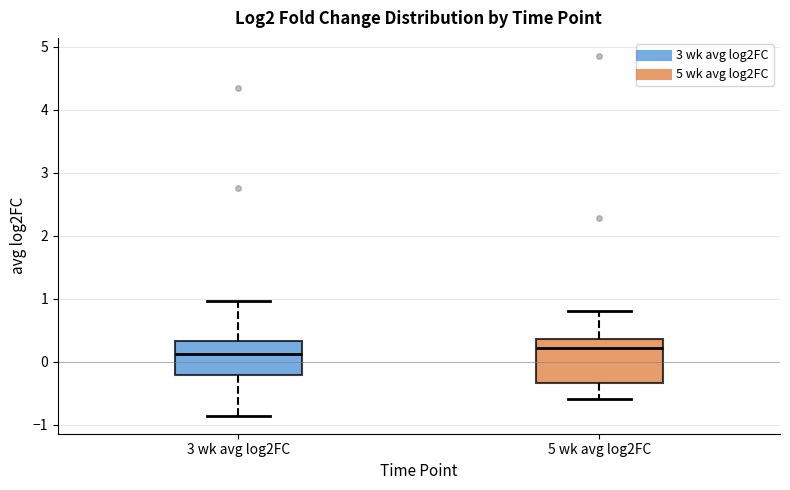

Where does the median line of the box for 3 wk avg log2FC sit on the y-axis? The values are not printed on the chart, so give them approximately, as read against the axis.

0.1